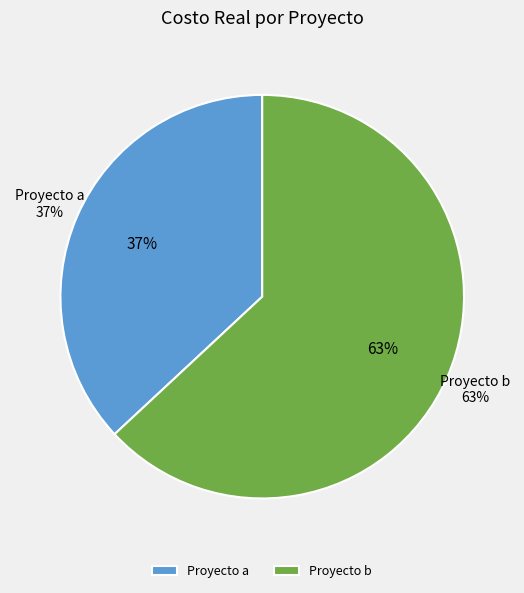

Which category has the biggest portion of the pie?

Proyecto b